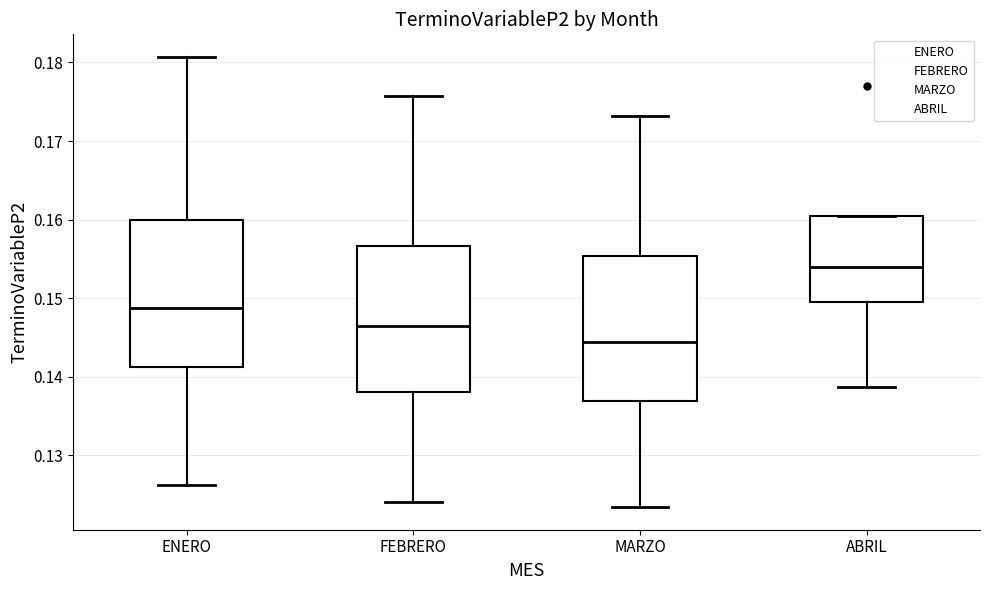

Which box has the lowest median line?

MARZO